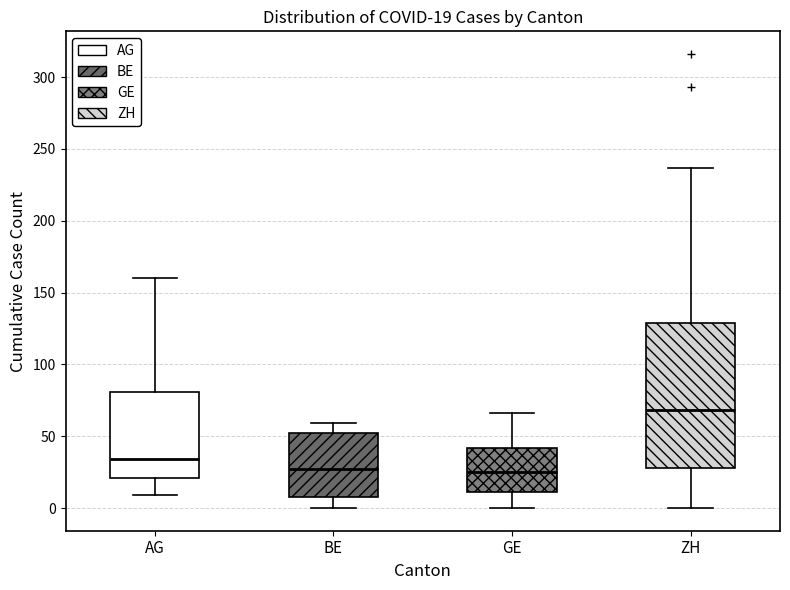

Which box is the tallest, from its lower edge to its upper edge?

ZH